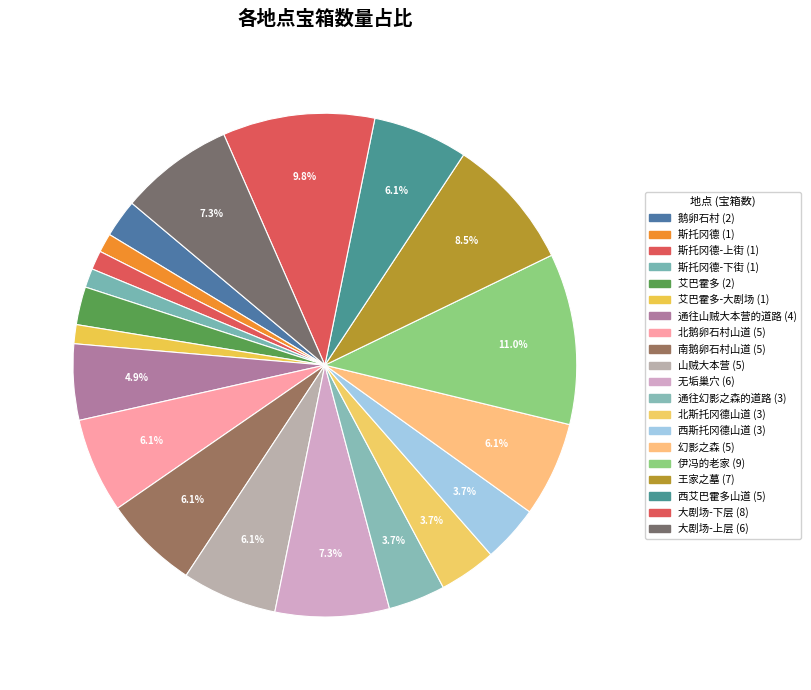

What is the largest slice in the pie chart?

伊冯的老家